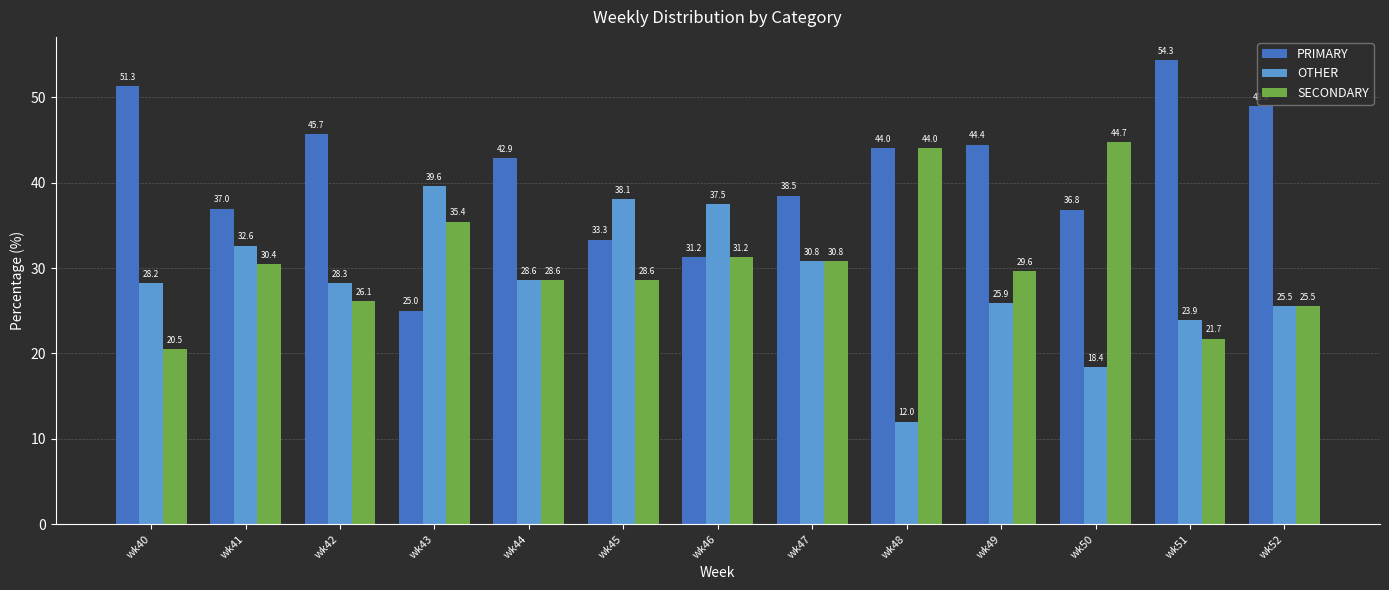

Where is OTHER nearest to the value 25?

wk52